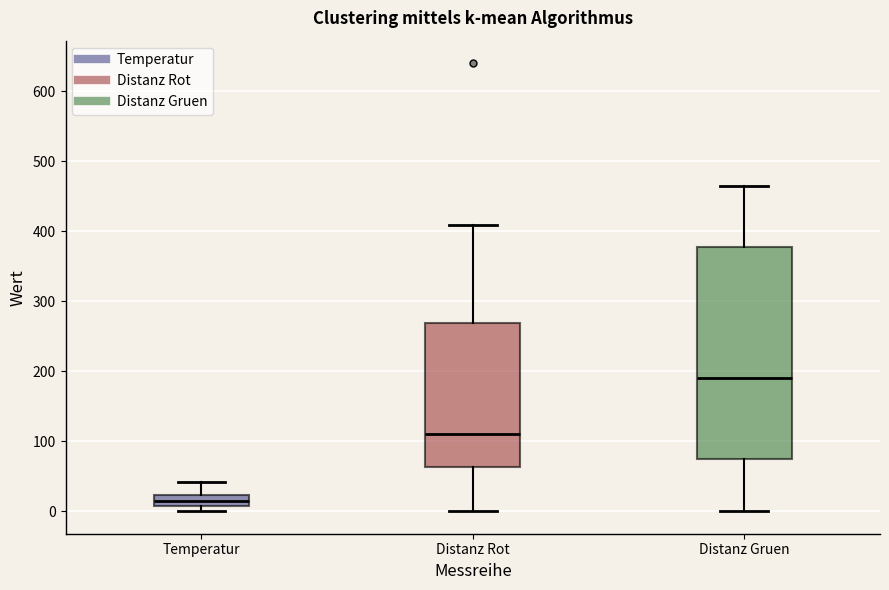

Reading left to right, transcribe this box plot: for each box, give where its median line is, the range the box spans, and where its two whiskers end, as read against the y-axis. The values are not printed on the chart, so give them approximately, as read against the axis.

Temperatur: median 20 (inside the box), box 10 to 20, whiskers 0 to 40
Distanz Rot: median 110, box 60 to 270, whiskers 0 to 410
Distanz Gruen: median 190, box 70 to 380, whiskers 0 to 460